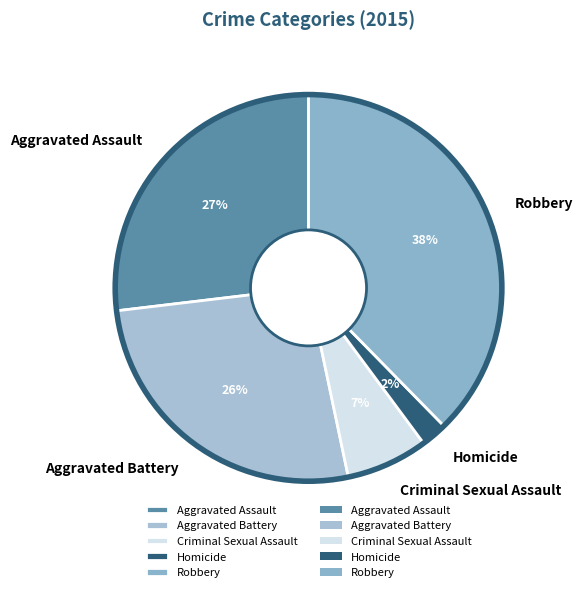

What is the largest slice in the pie chart?

Robbery